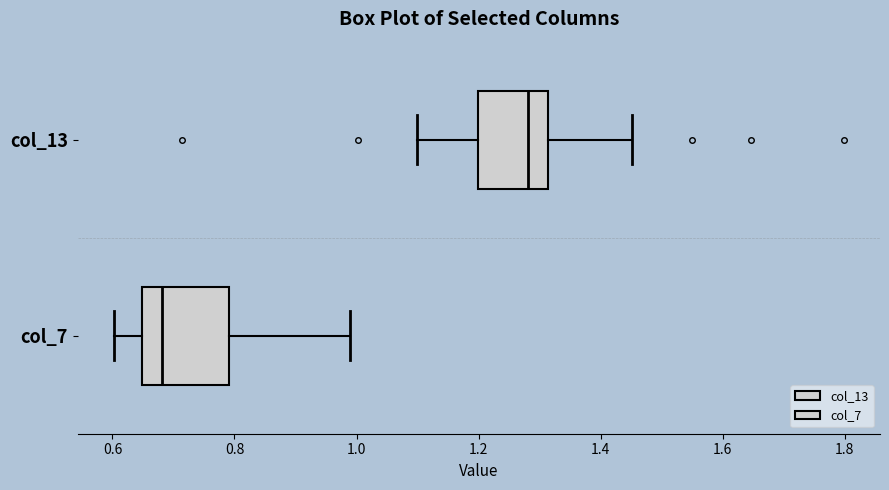

Reading bottom to top, transcribe this box plot: for each box, give where its median line is, the range the box spans, and where its two whiskers end, as read against the x-axis. The values are not printed on the chart, so give them approximately, as read against the axis.

col_7: median 0.68, box 0.64 to 0.80, whiskers 0.60 to 0.98
col_13: median 1.28, box 1.20 to 1.32, whiskers 1.10 to 1.46